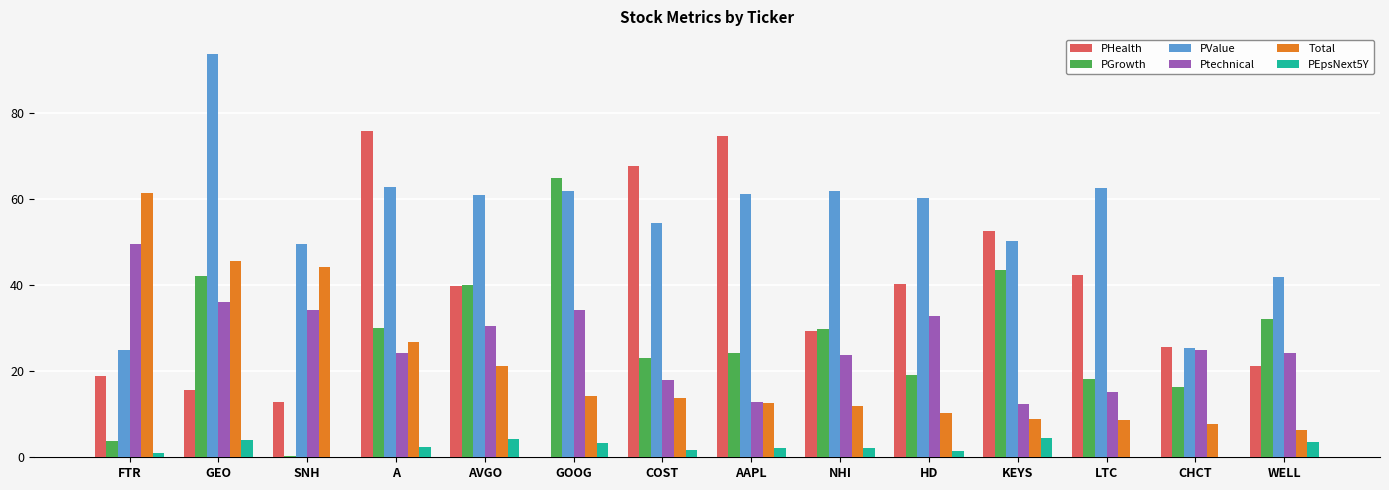

The PValue series shows 15.7 at WELL. True or false?

False